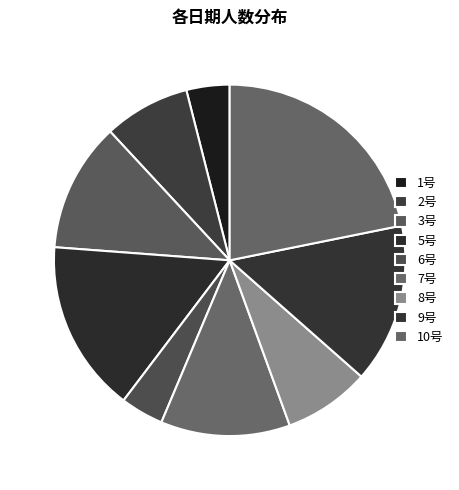

The 8号 slice represents 8% of the pie. True or false?

True